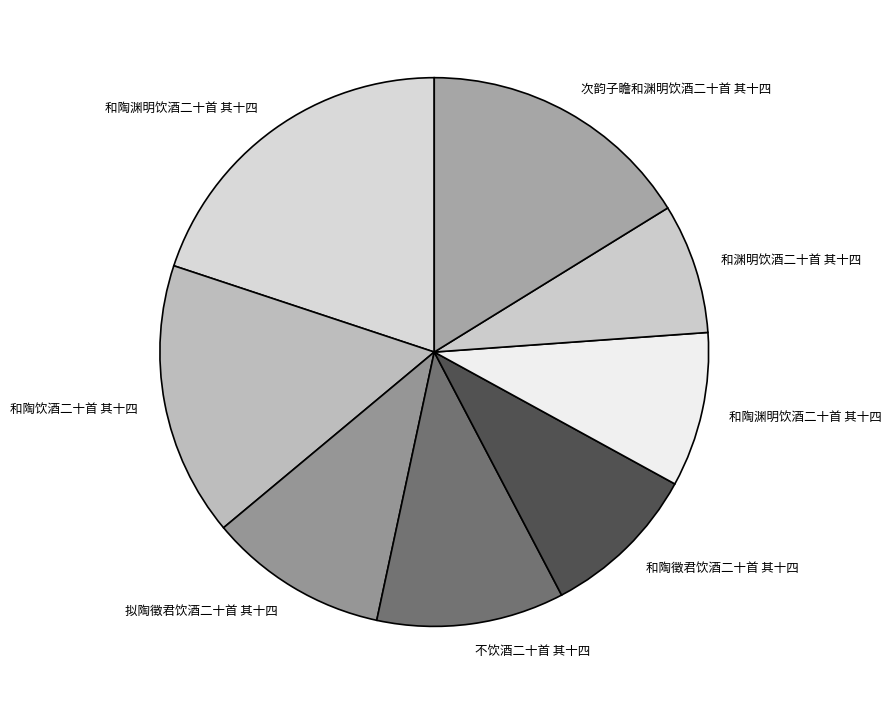

Is there any slice that represents more than half of the pie?

No